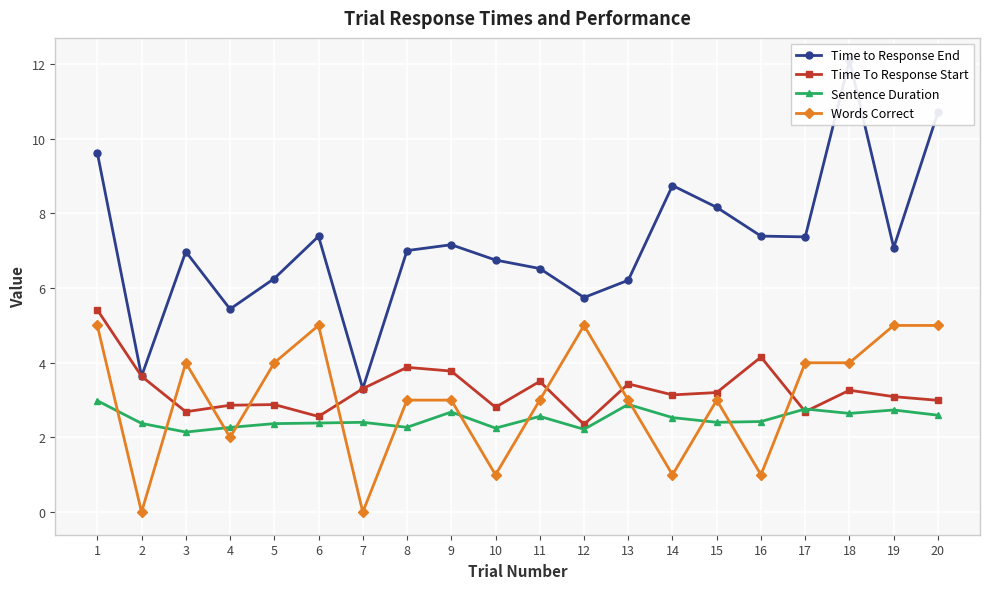

True or false: Time To Response Start has more than 0 points higher than both neighbors.

True